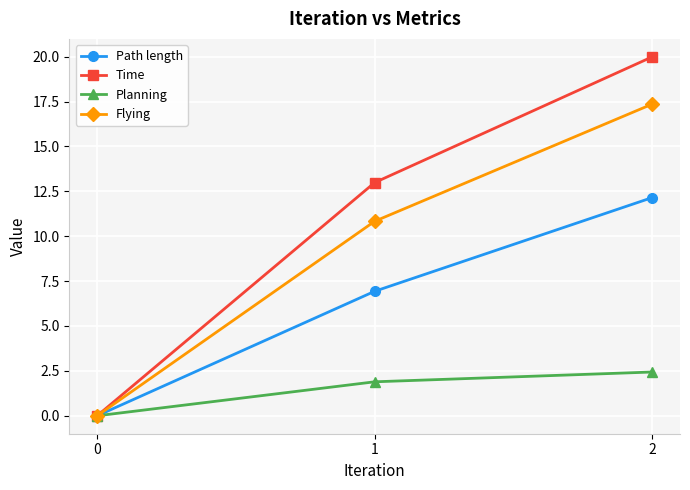

Reading right to left, transcribe all the data shown in this chart.

Path length: 12.2	6.9	0.0
Time: 20.0	13.0	0.0
Planning: 2.4	1.9	0.0
Flying: 17.4	10.8	0.0